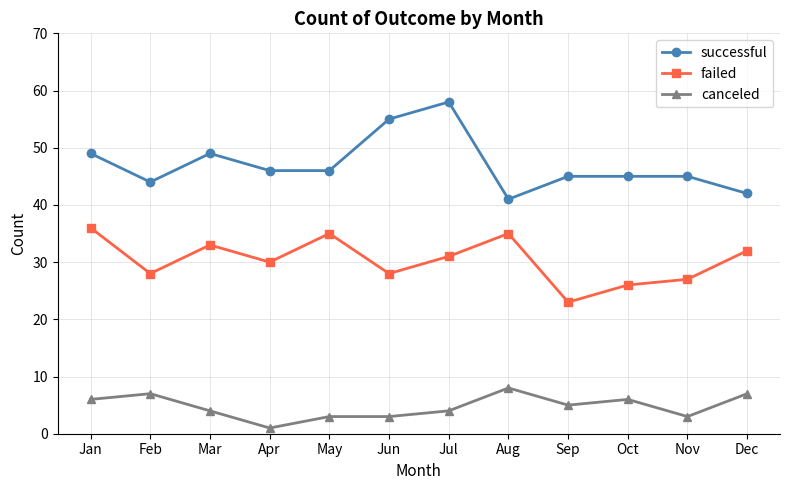

Rank the series by their average value, from highest to lowest.

successful, failed, canceled